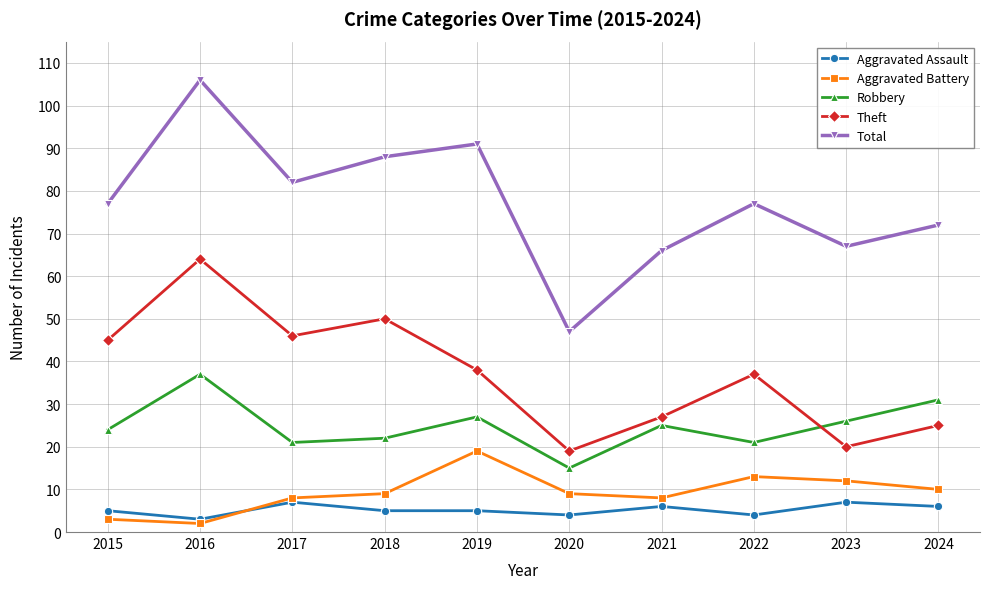

True or false: Theft and Aggravated Assault intersect in this chart.

False